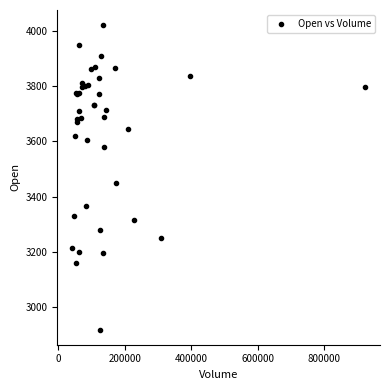

What Y value in the scatter plot is closest to 3470?

3450